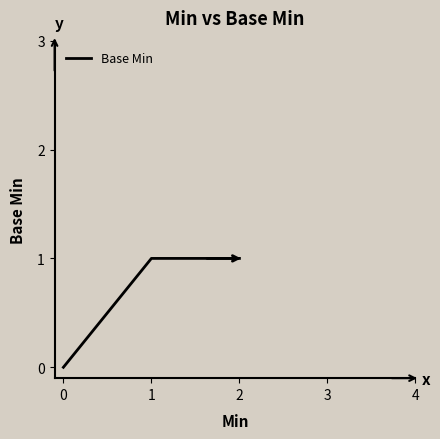

Reading left to right, list all the values displayed in this chart.

0=0	1=1	2=1